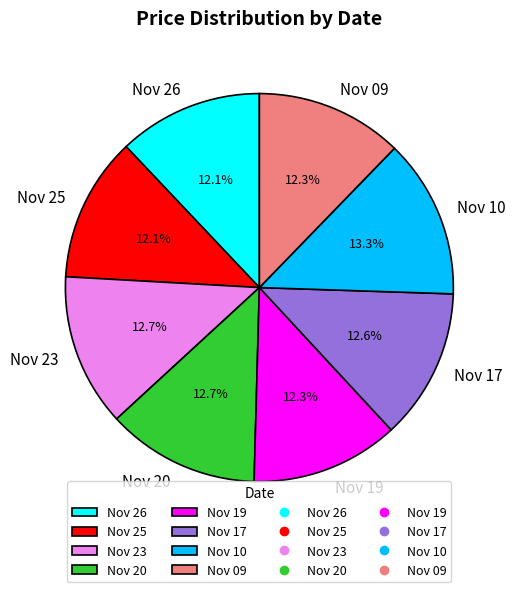

Is it true that Nov 25 is 1% of the pie?

False